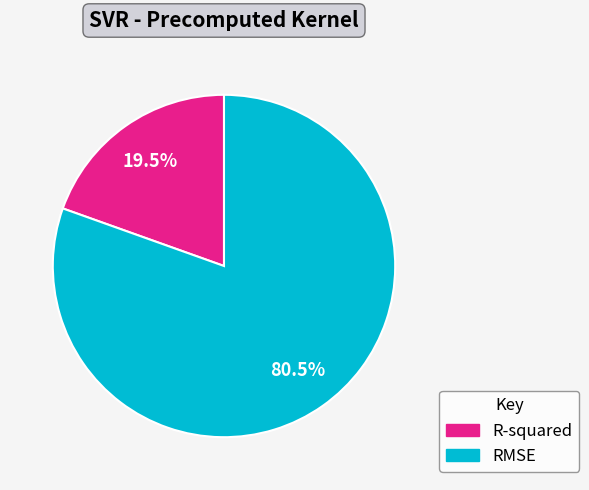

Which slice is the smallest?

R-squared